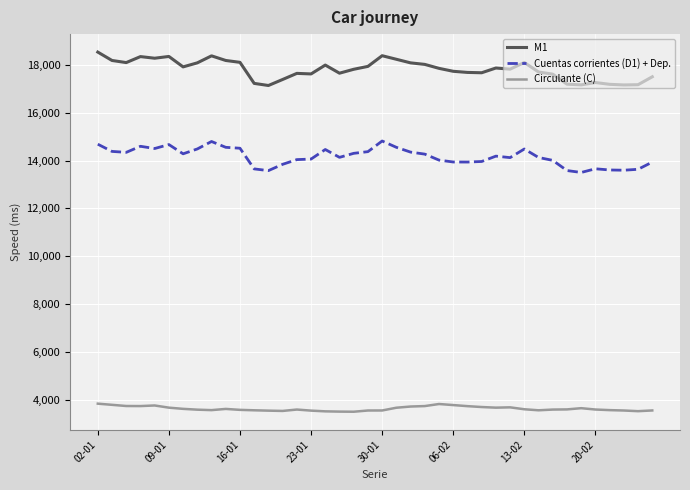

What is the greatest value displayed?

18529